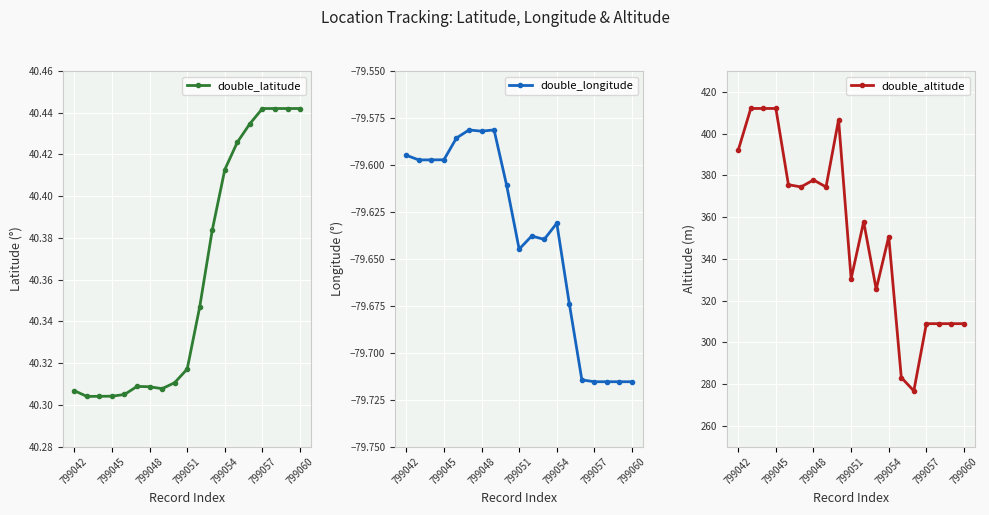

Which series has the largest range (max minus min)?

double_altitude